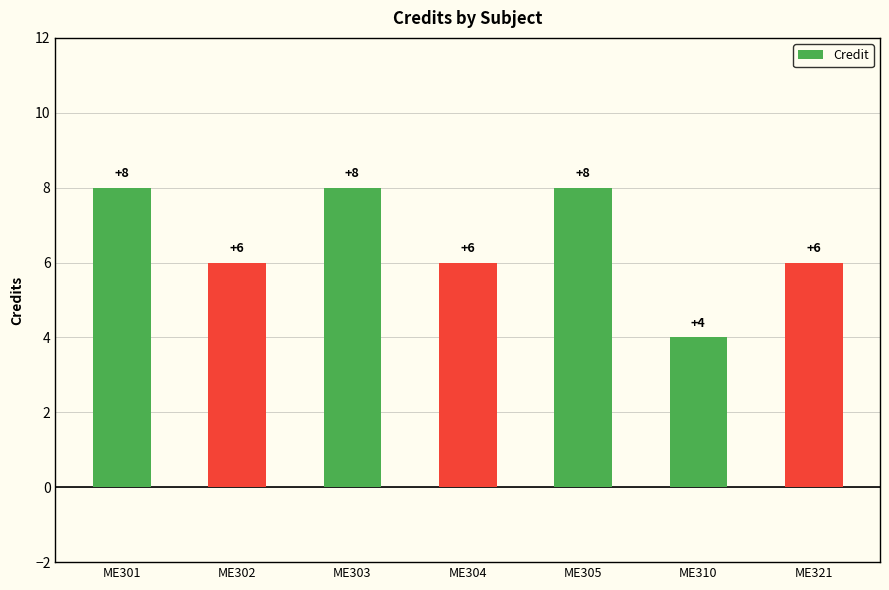

Reading right to left, transcribe all the data shown in this chart.

6	4	8	6	8	6	8